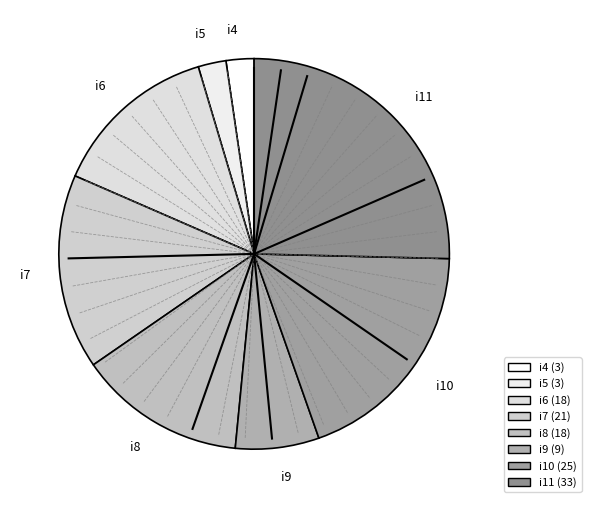

How many segments does this pie chart have?

8